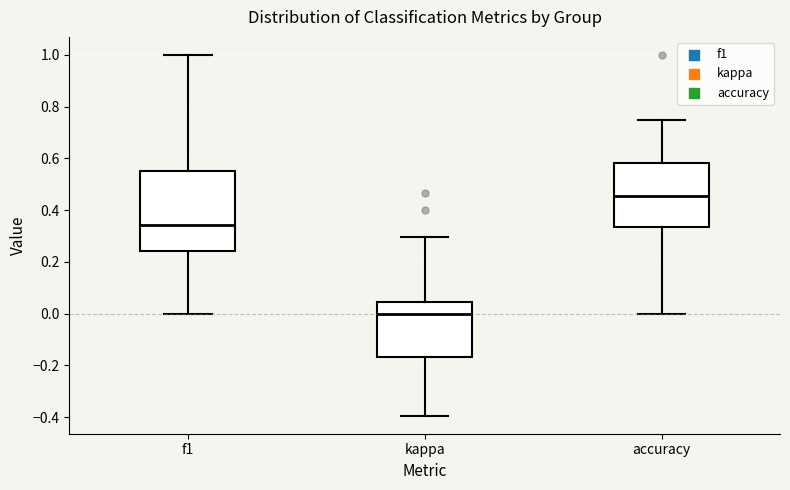

Reading left to right, transcribe this box plot: for each box, give where its median line is, the range the box spans, and where its two whiskers end, as read against the y-axis. The values are not printed on the chart, so give them approximately, as read against the axis.

f1: median 0.34, box 0.24 to 0.56, whiskers 0.00 to 1.00
kappa: median 0.00, box -0.16 to 0.04, whiskers -0.40 to 0.30
accuracy: median 0.46, box 0.34 to 0.58, whiskers 0.00 to 0.76